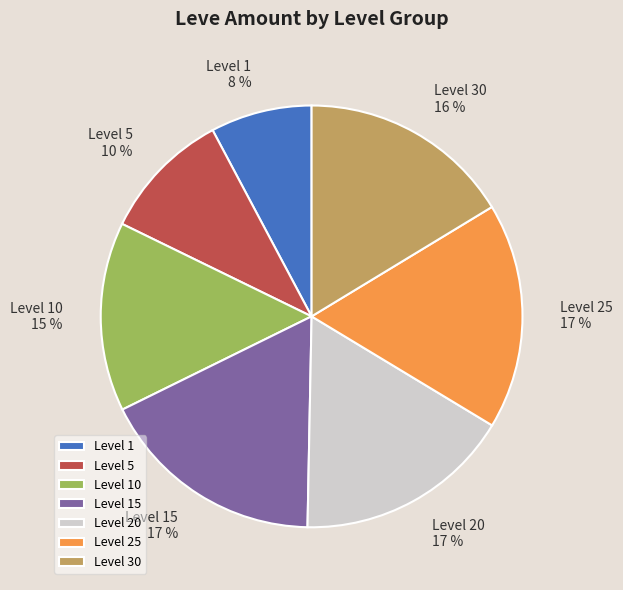

Which category has the smallest portion of the pie?

Level 1